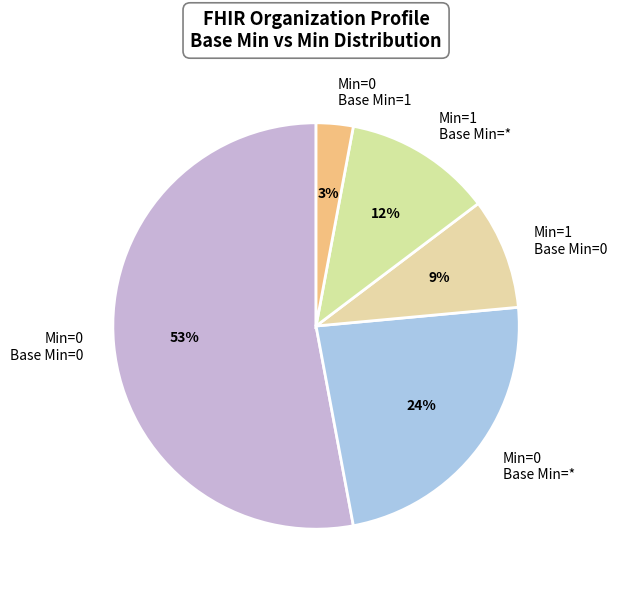

True or false: Min=1 Base Min=0 accounts for 9% of the total.

True